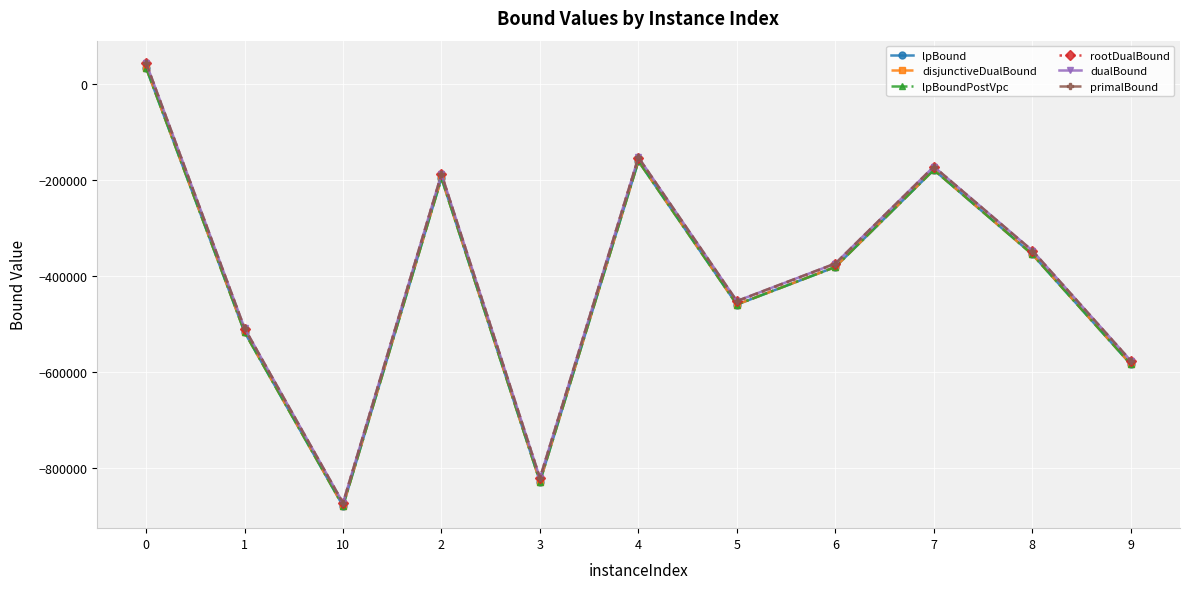

Rank the categories by lpBound value from lowest to highest.

10, 3, 9, 1, 5, 6, 8, 2, 7, 4, 0